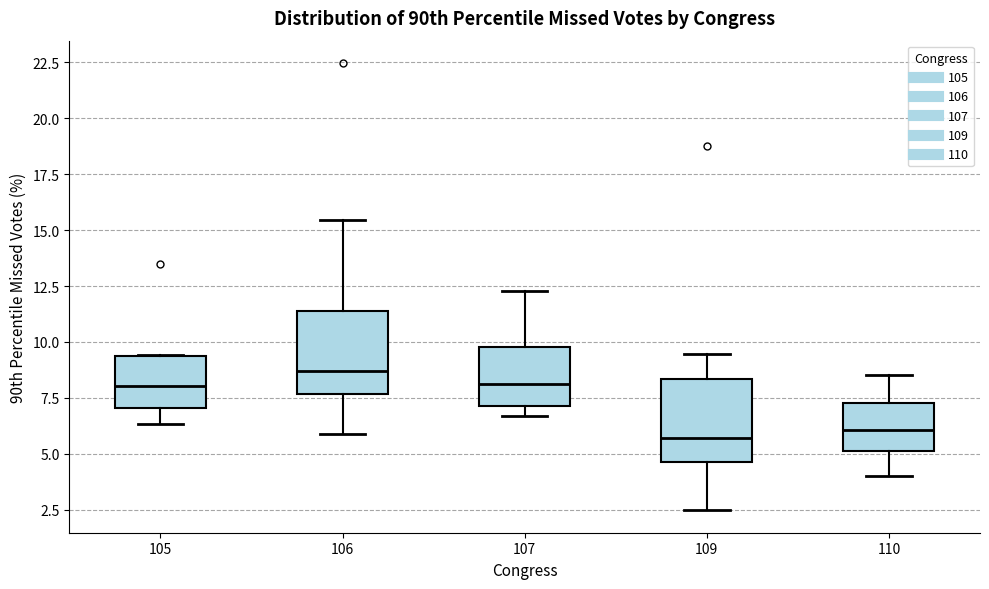

Where does the median line of the box at x = 106 sit on the y-axis? The values are not printed on the chart, so give them approximately, as read against the axis.

8.5